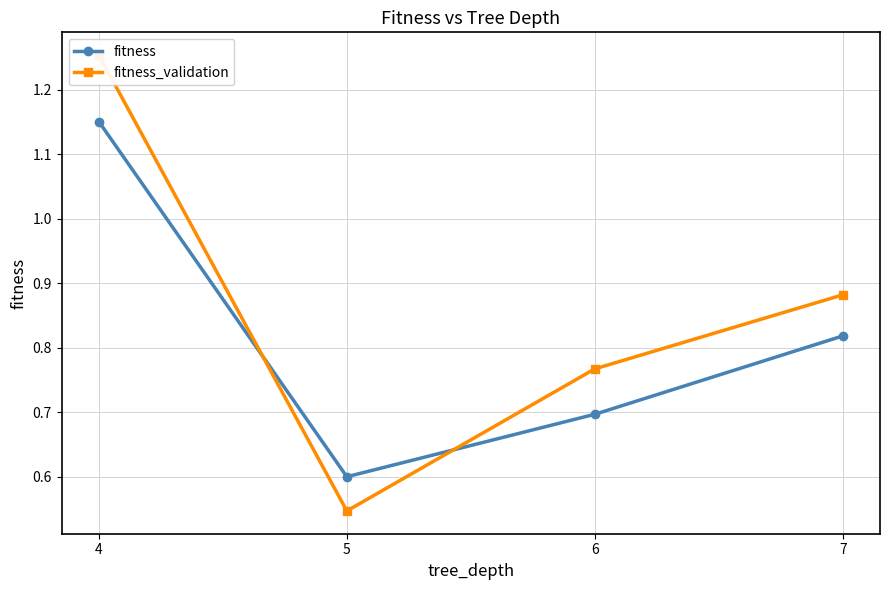

Does the chart have visible grid lines?

Yes